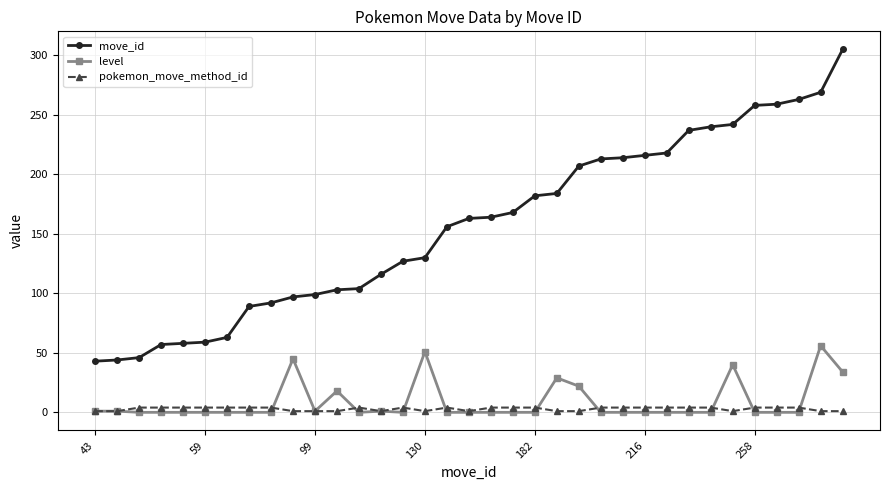

True or false: move_id and level intersect in this chart.

False